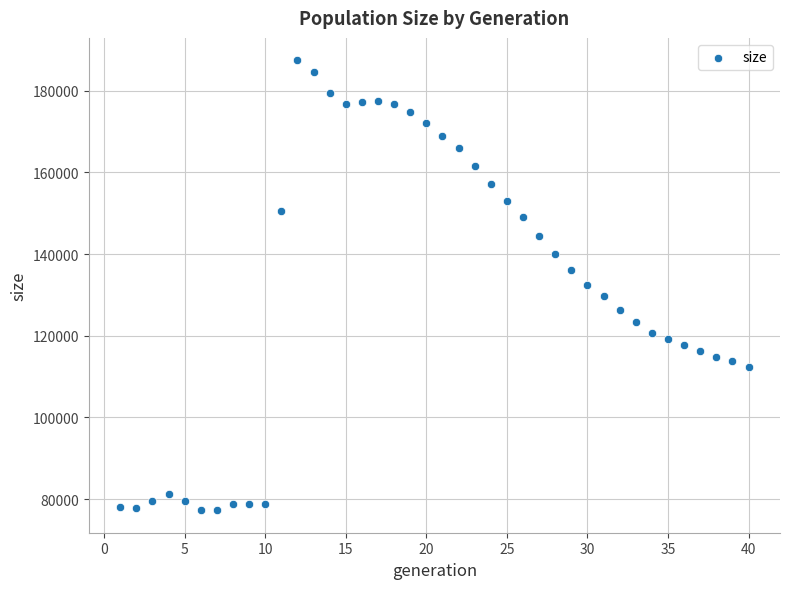

What is the range of X values (max minus min)?

39